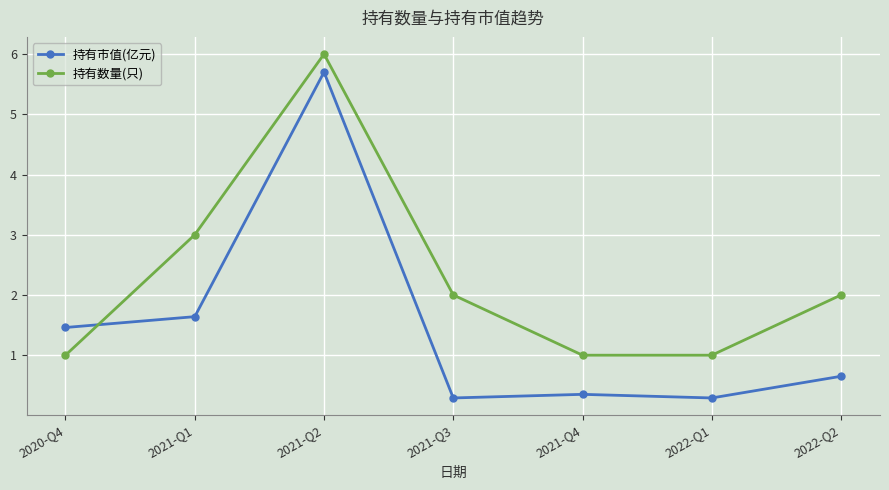

The value of 持有市值(亿元) at 2021-Q2 is 1.3. True or false?

False